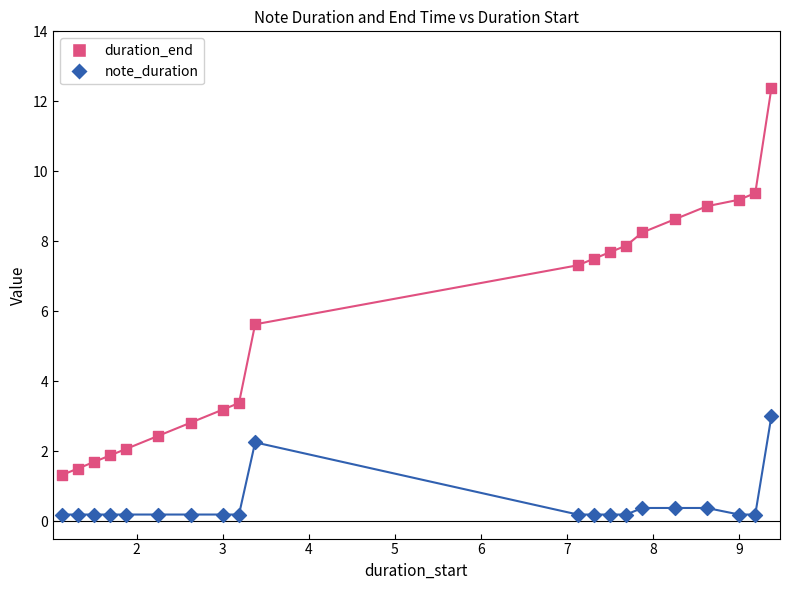

Which series has the largest range (max minus min)?

duration_end